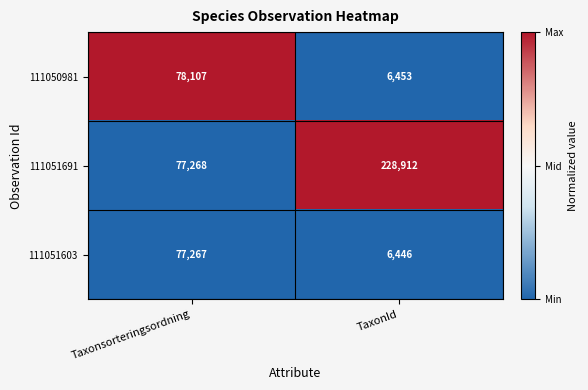

Which series has the widest spread of values?

111051691